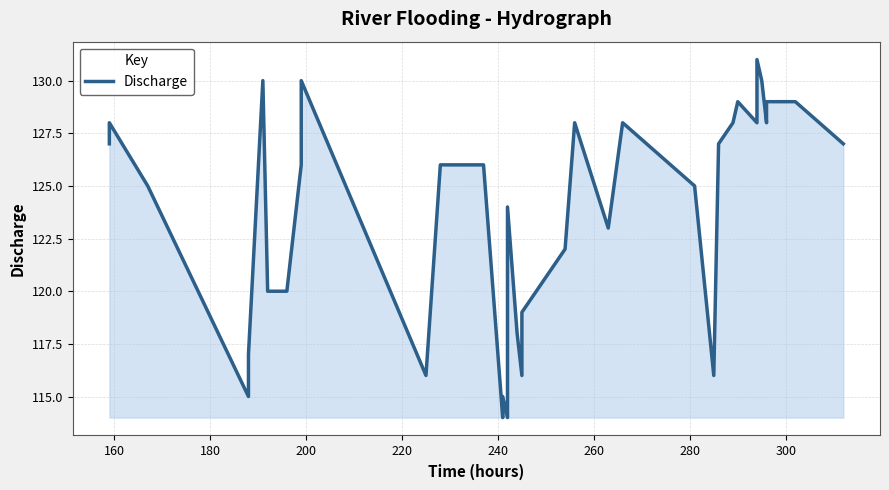

True or false: the data shows 217 at 10.

False